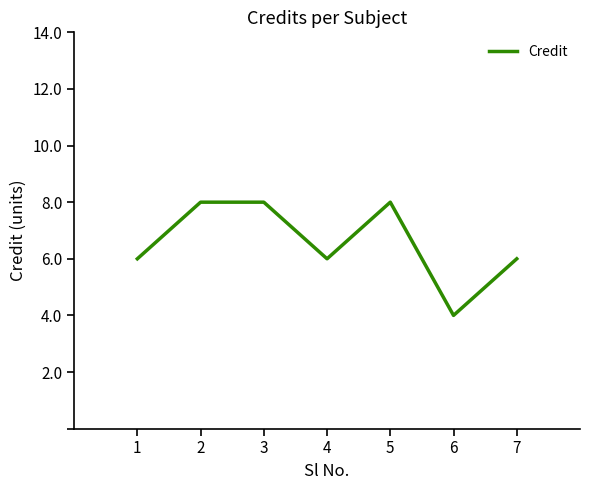

What is the sum of the values at 1 and 7?

12